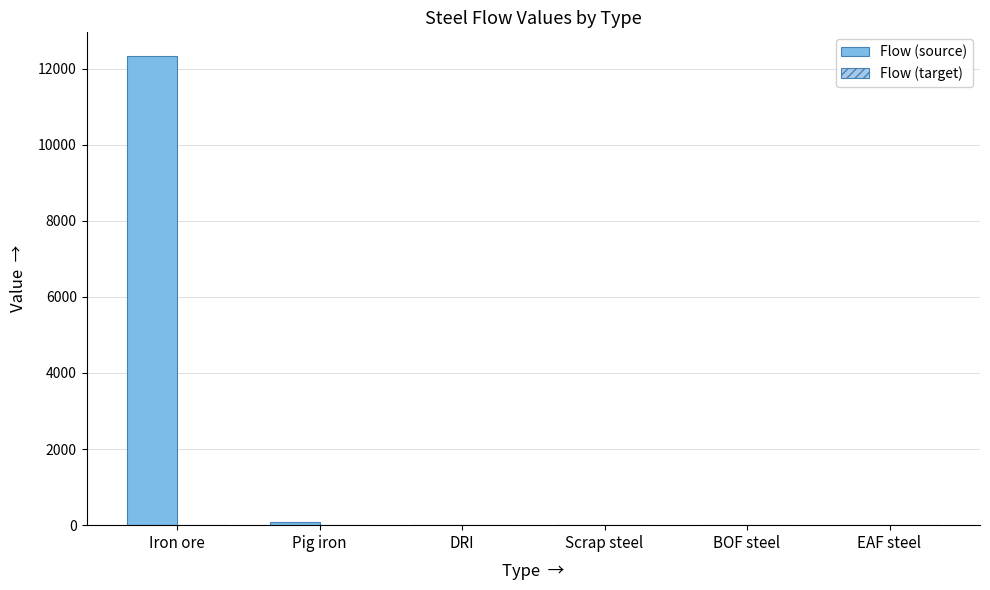

The value at DRI is -8090.0. True or false?

False